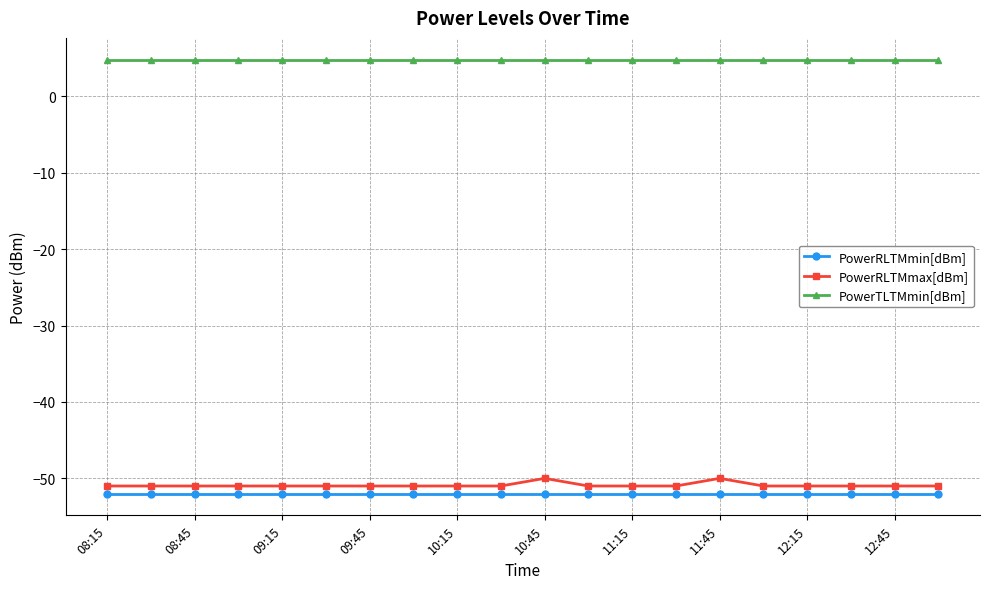

True or false: PowerRLTMmax[dBm] and PowerRLTMmin[dBm] intersect in this chart.

False